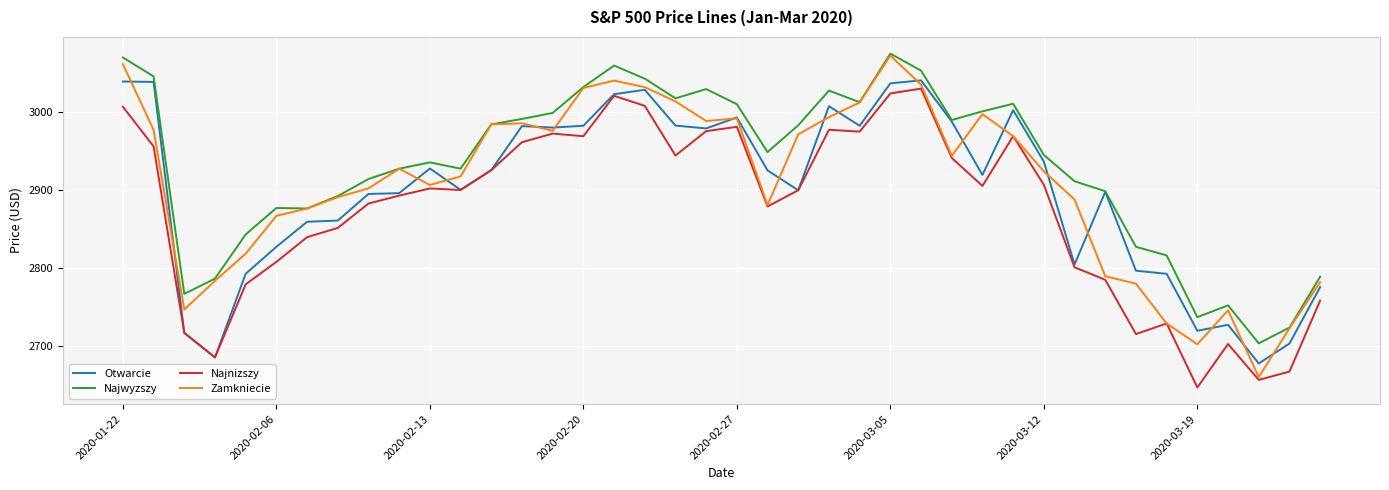

How many values in the Zamkniecie series are below 2926?

20